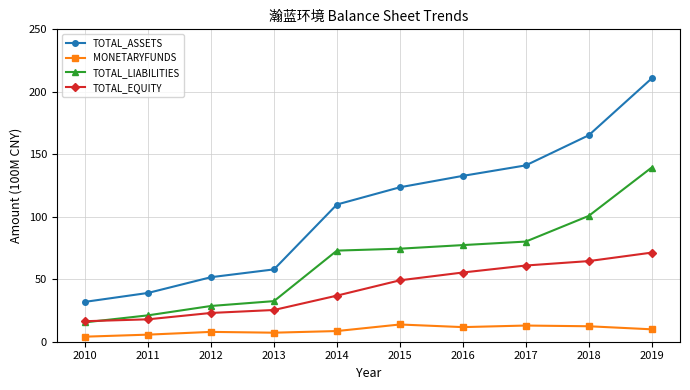

What is the approximate value of TOTAL_LIABILITIES at 2012?

28.6